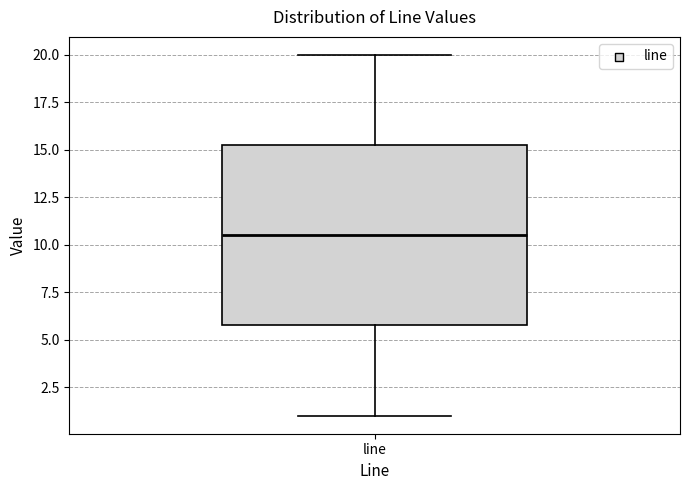

Transcribe this box plot: give where the median line is, the range the box spans, and where the two whiskers end, as read against the y-axis. The values are not printed on the chart, so give them approximately, as read against the axis.

median 10.5, box 6.0 to 15.5, whiskers 1.0 to 20.0